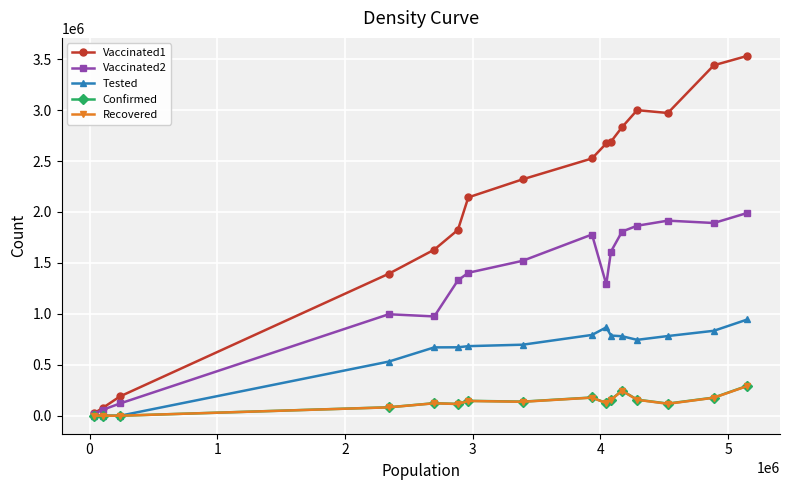

At how many categories does at least one series exceed 1164157?

13